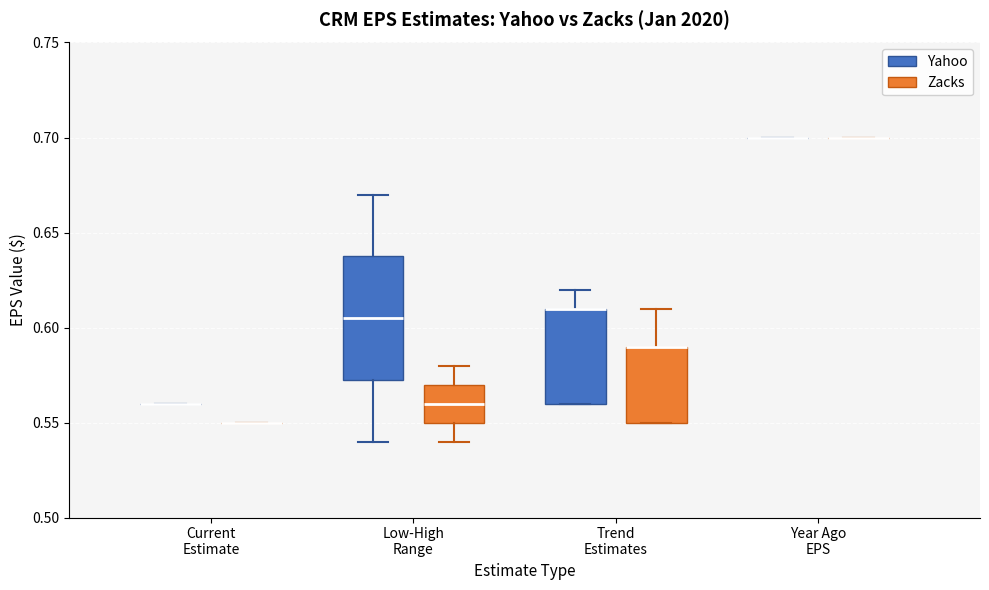

Which box is the tallest, from its lower edge to its upper edge?

Low-High Range (Yahoo)